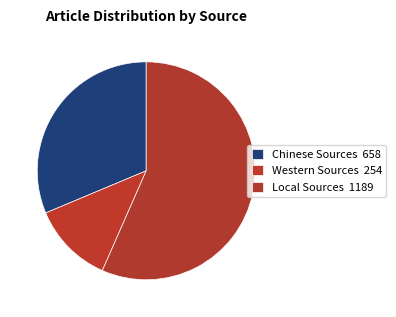

Between Western Sources and Local Sources, which is larger?

Local Sources